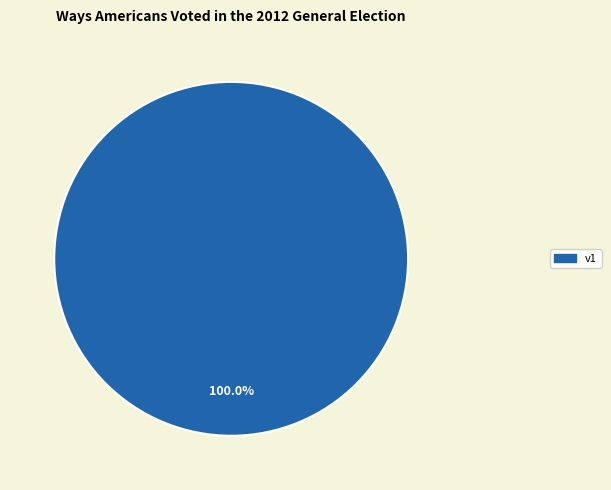

Is there a majority slice in this chart?

Yes